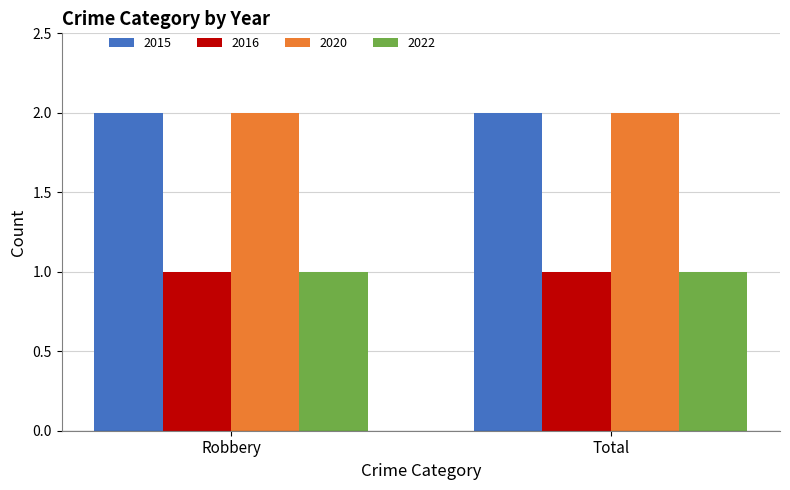

How many groups of bars are there?

2